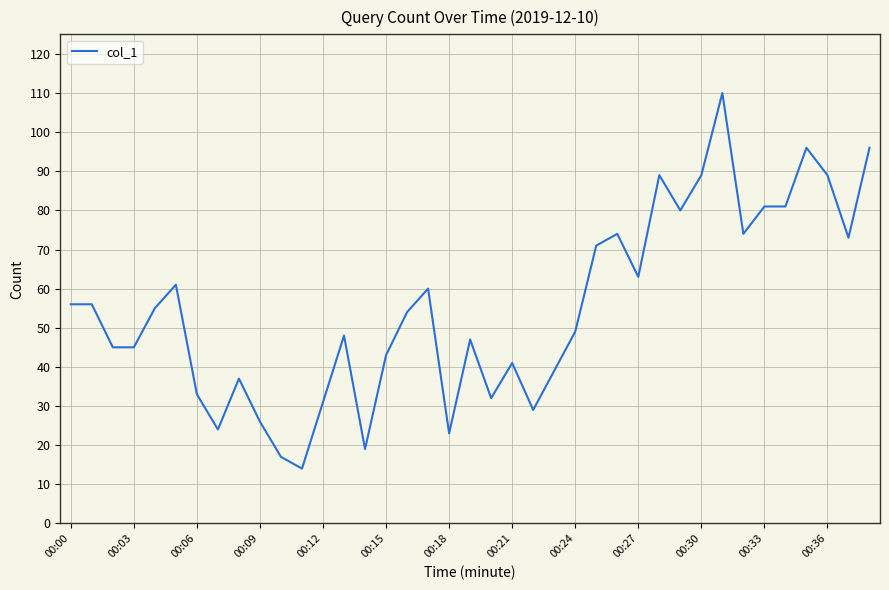

What is the difference between the maximum and minimum values?

96